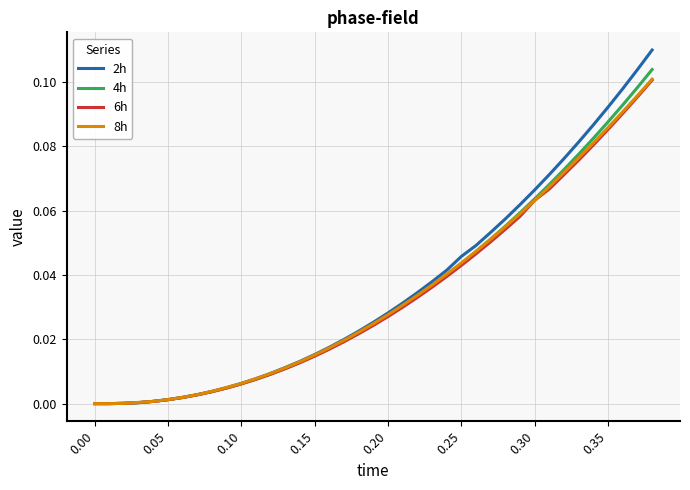

Which series has the widest spread of values?

2h